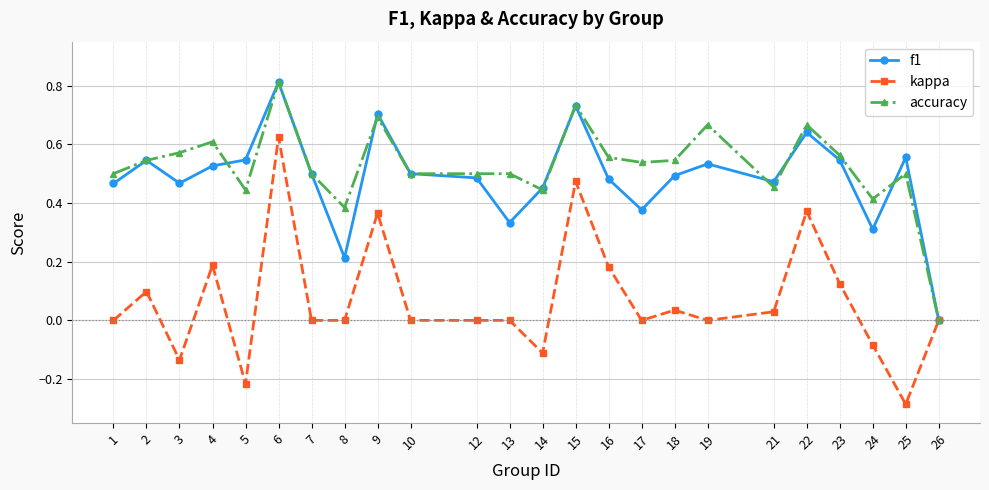

How many positive values does the f1 series have?

23